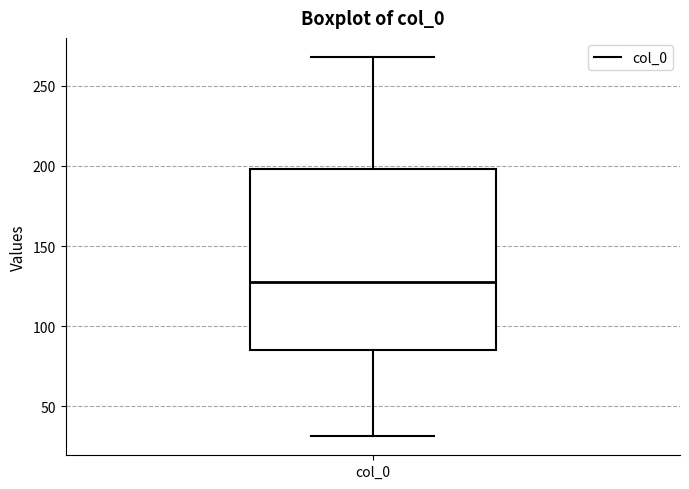

Transcribe this box plot: give where the median line is, the range the box spans, and where the two whiskers end, as read against the y-axis. The values are not printed on the chart, so give them approximately, as read against the axis.

median 125, box 85 to 200, whiskers 30 to 270